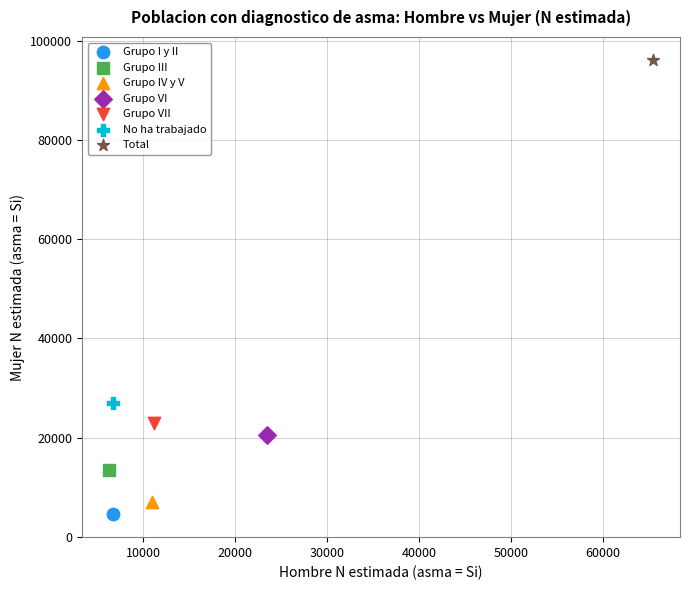

Which series contains the highest Y value?

Total